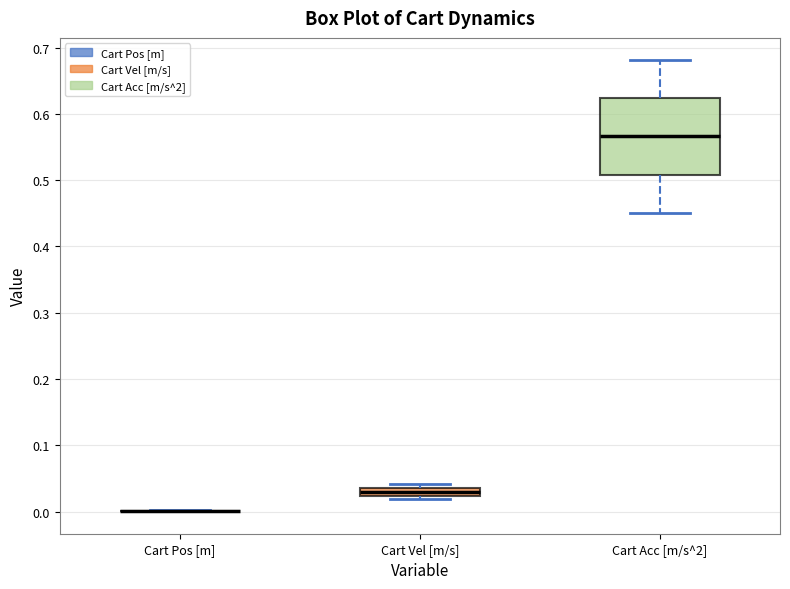

Which box is the tallest, from its lower edge to its upper edge?

Cart Acc [m/s^2]